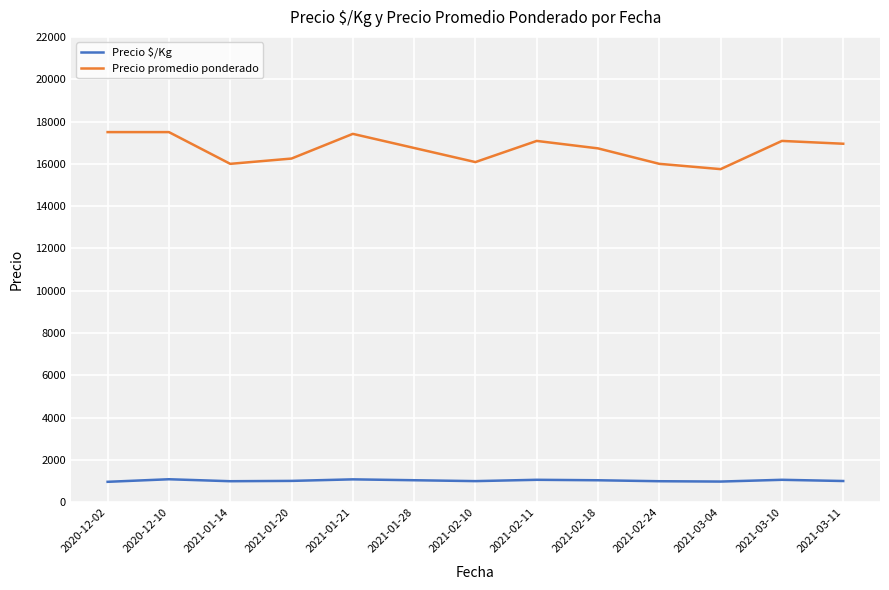

What is the difference between the highest and lowest values at 2021-01-14?

14999.7